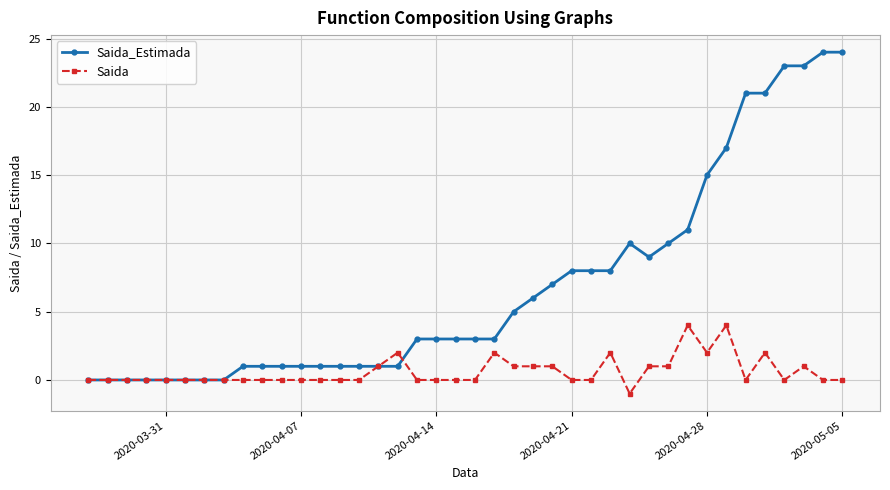

Is this an area chart (filled region under the line)?

No